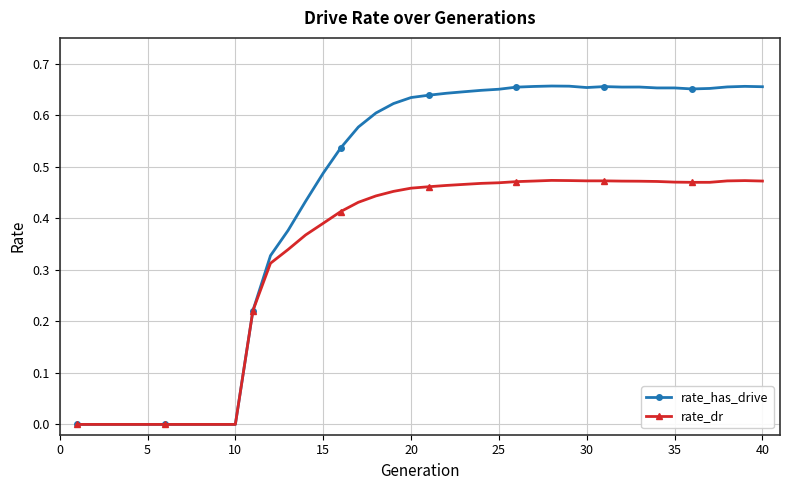

Which series has the widest spread of values?

rate_has_drive